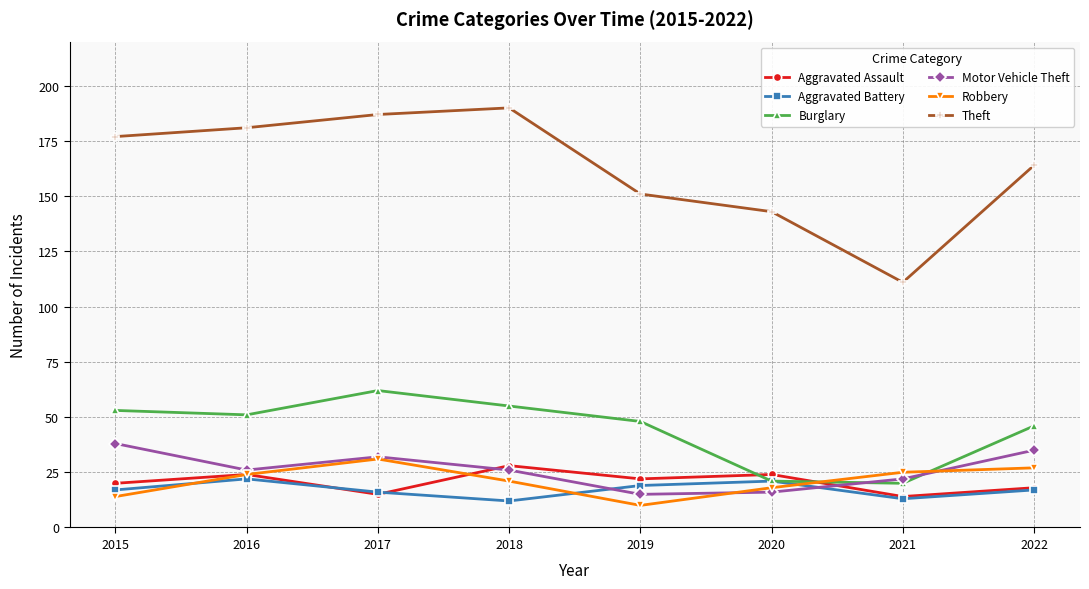

At which category does Theft reach its first local peak?

2018